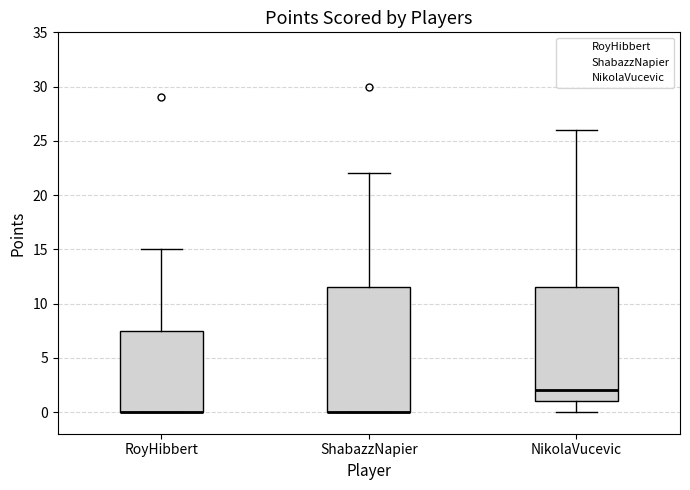

Reading left to right, transcribe this box plot: for each box, give where its median line is, the range the box spans, and where its two whiskers end, as read against the y-axis. The values are not printed on the chart, so give them approximately, as read against the axis.

RoyHibbert: median 0.0 (drawn on the box's lower edge), box 0.0 to 7.5, whiskers 0.0 to 15.0
ShabazzNapier: median 0.0 (drawn on the box's lower edge), box 0.0 to 11.5, whiskers 0.0 to 22.0
NikolaVucevic: median 2.0, box 1.0 to 11.5, whiskers 0.0 to 26.0